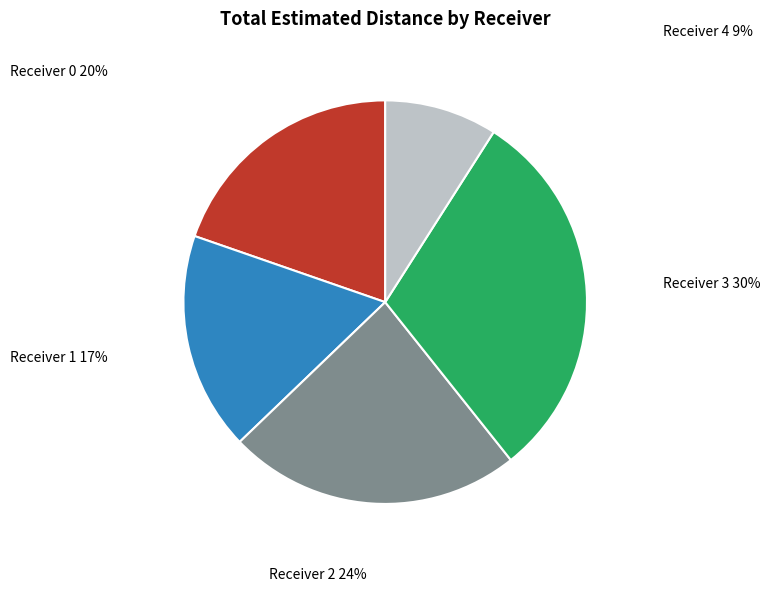

Is it true that Receiver 0 is 20% of the pie?

True